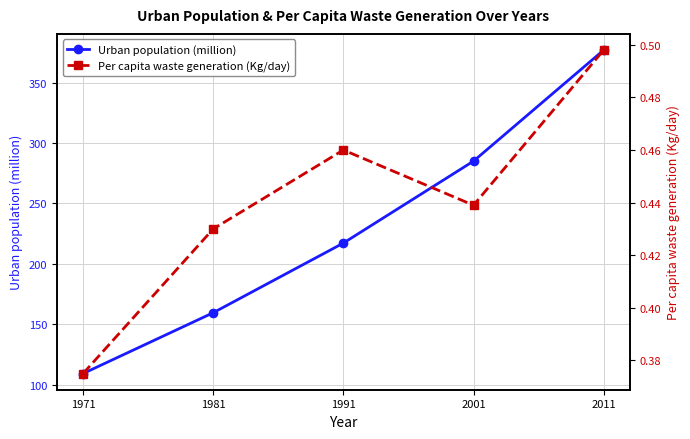

The value of Per capita waste generation (Kg/day) at 1971 is 0.4. True or false?

True